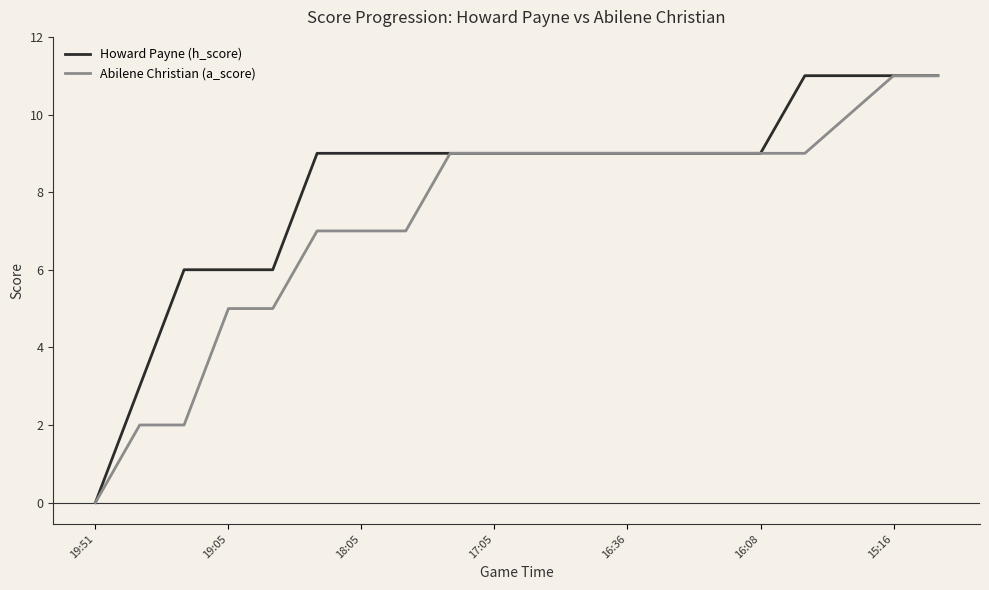

How many categories are shown in the chart?

20